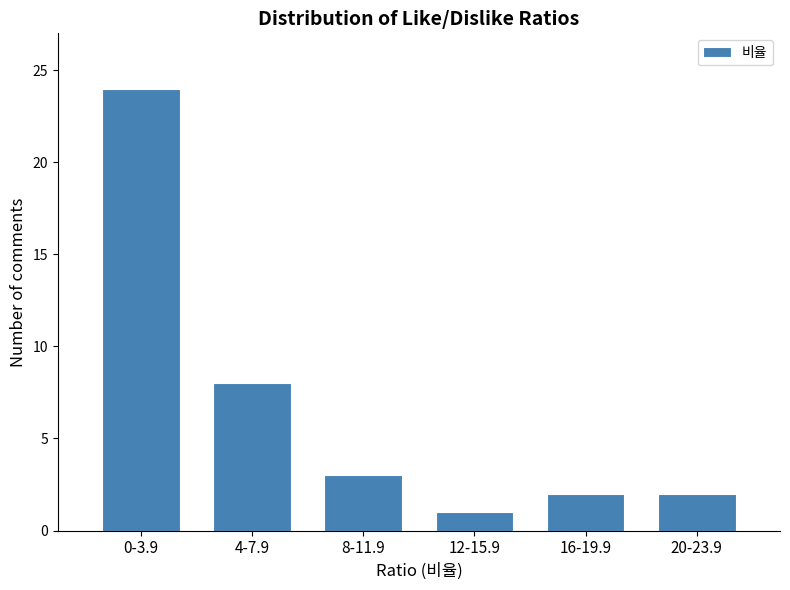

Reading left to right, extract all data points from this chart.

0-3.9=24	4-7.9=8	8-11.9=3	12-15.9=1	16-19.9=2	20-23.9=2